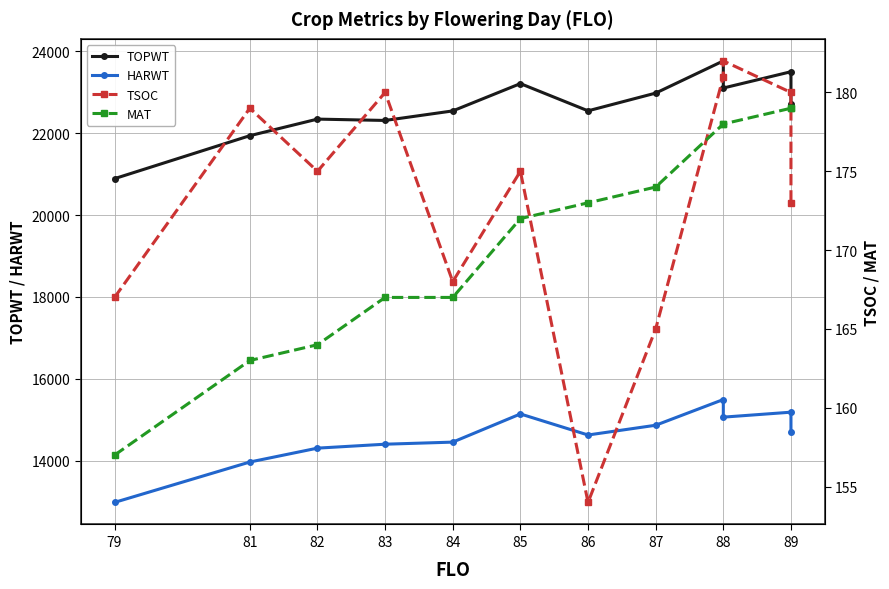

At which category does HARWT reach its first local peak?

85